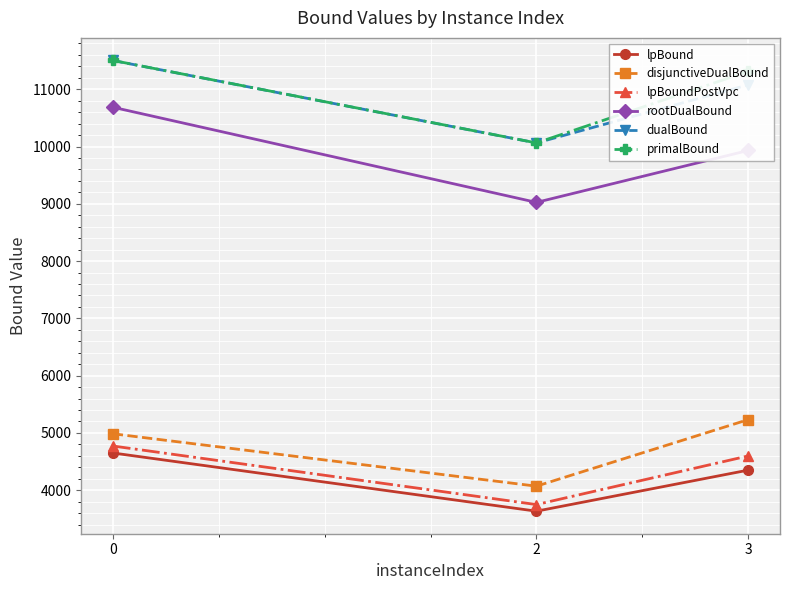

Count the number of categories in the chart.

3